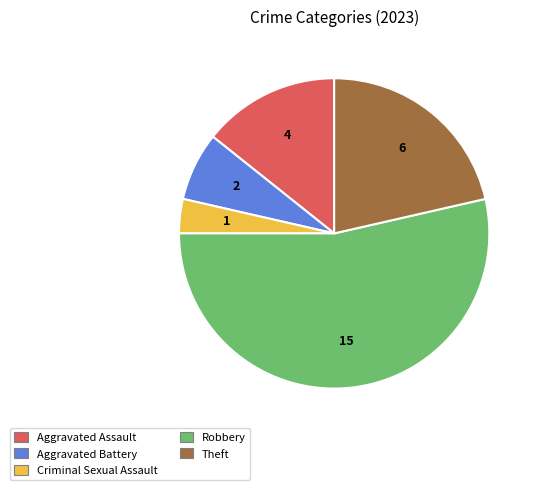

Combined, do Criminal Sexual Assault and Aggravated Assault account for over 50%?

No